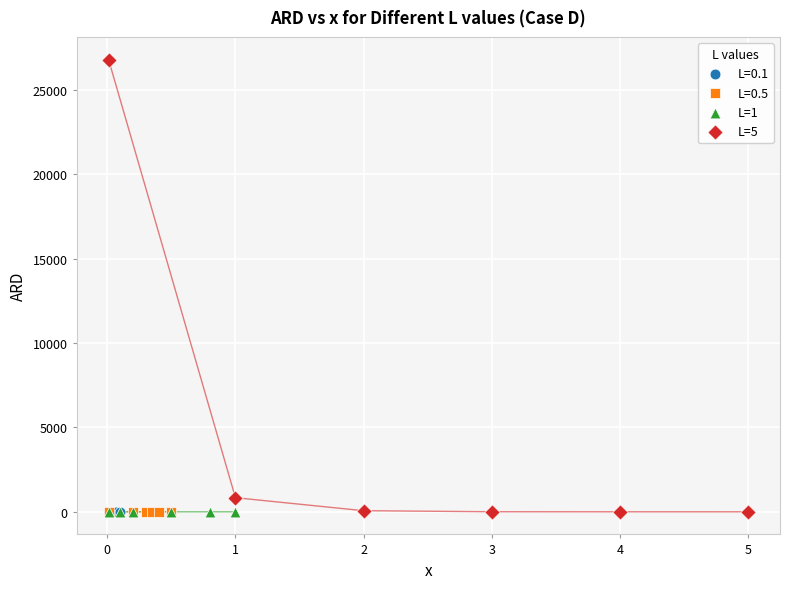

Which series has the largest Y range (max minus min)?

L=5